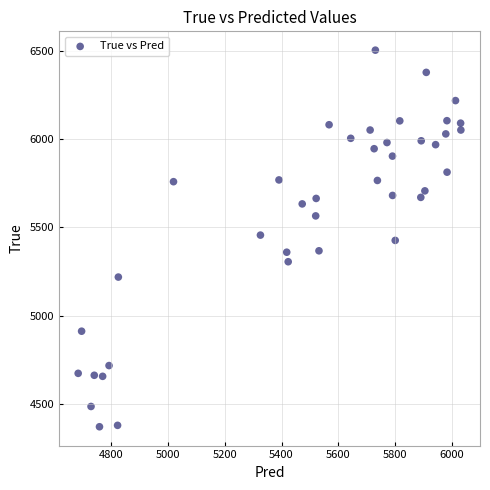

What is the range of Y values (max minus min)?

2136